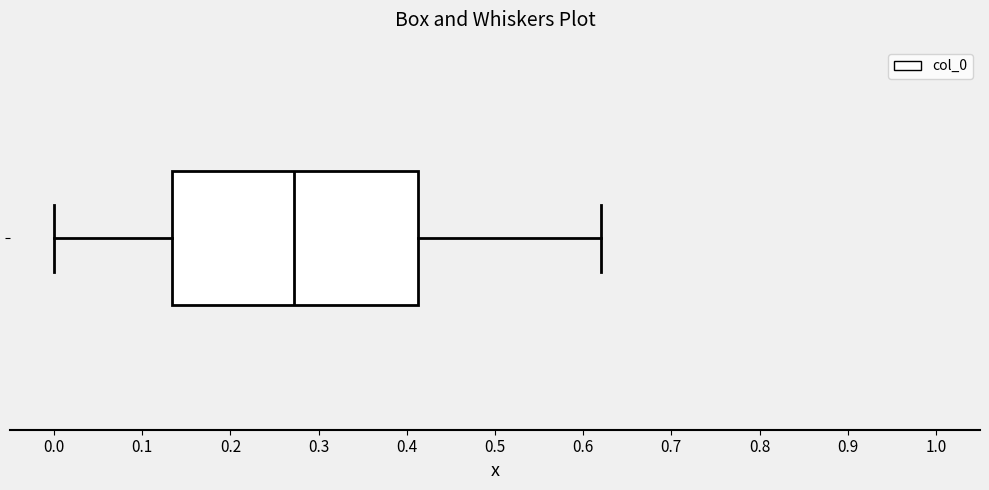

Read this box plot against the x-axis: the position of the median line, the range covered by the box, and the ends of both whiskers. The values are not printed on the chart, so give them approximately, as read against the axis.

median 0.27, box 0.13 to 0.41, whiskers 0.00 to 0.62